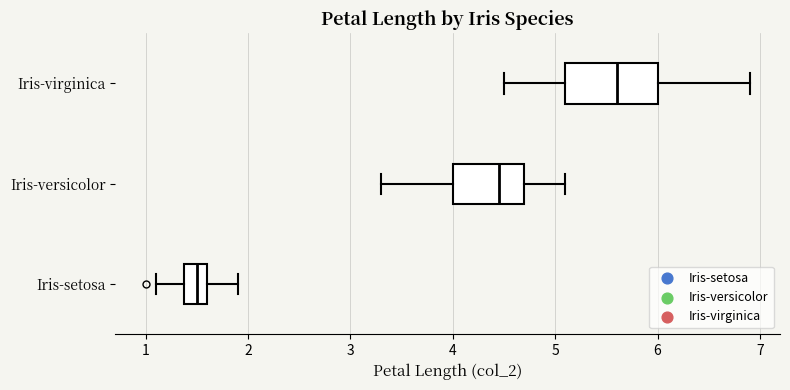

Which box has the furthest to the right median line?

Iris-virginica